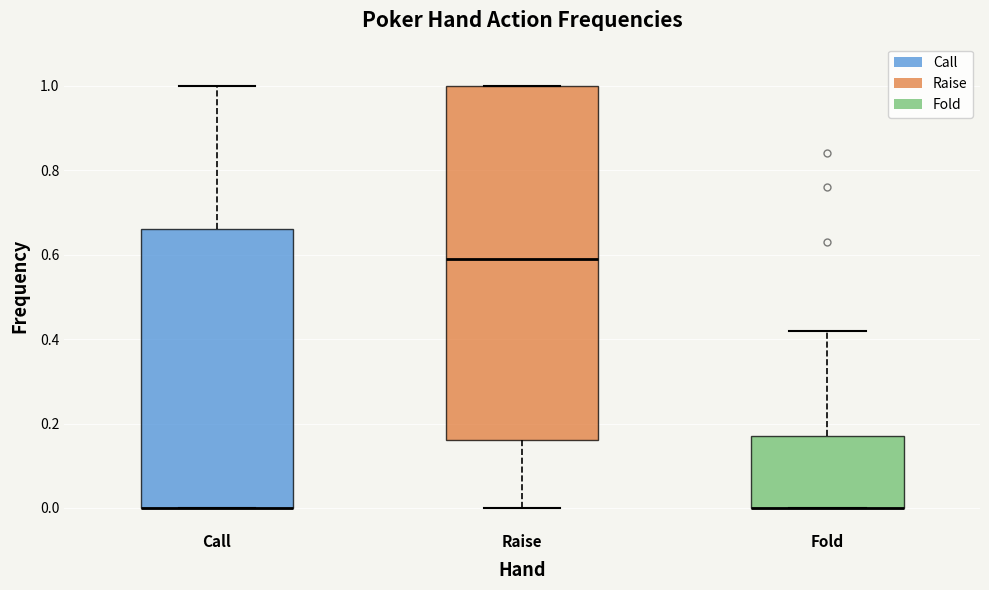

Reading left to right, read every box against the y-axis: the position of its median line, the range the box covers, and the ends of its whiskers. The values are not printed on the chart, so give them approximately, as read against the axis.

Call: median 0.00 (drawn on the box's lower edge), box 0.00 to 0.66, whiskers 0.00 to 1.00
Raise: median 0.60, box 0.16 to 1.00, whiskers 0.00 to 1.00
Fold: median 0.00 (drawn on the box's lower edge), box 0.00 to 0.18, whiskers 0.00 to 0.42